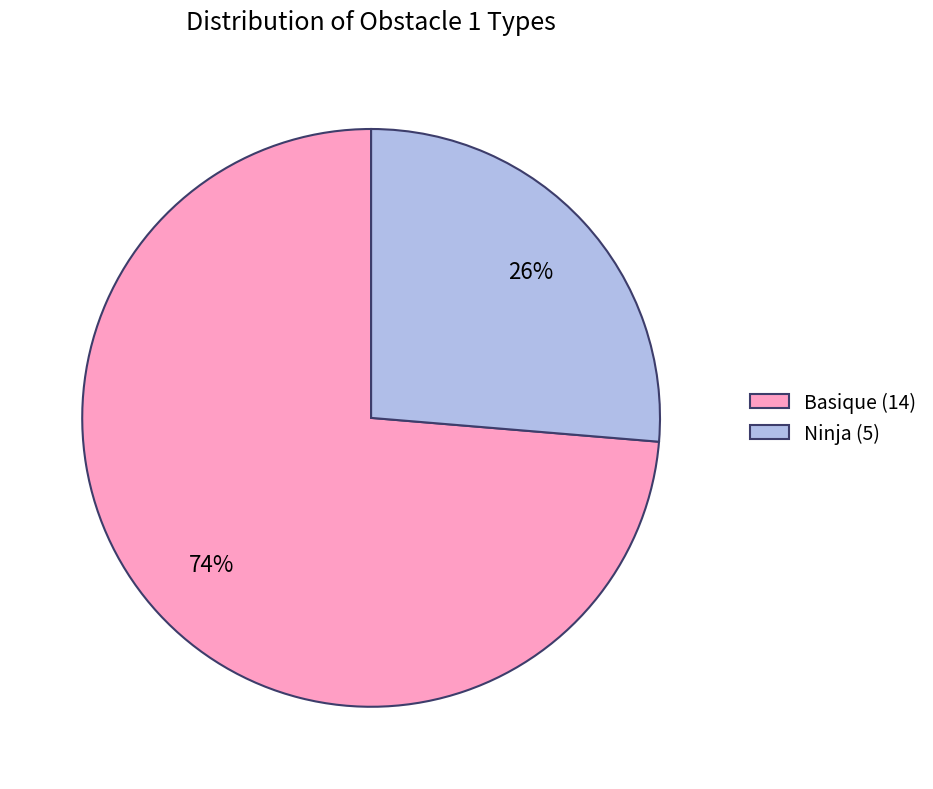

To the nearest percent, what is the average slice percentage?

50%